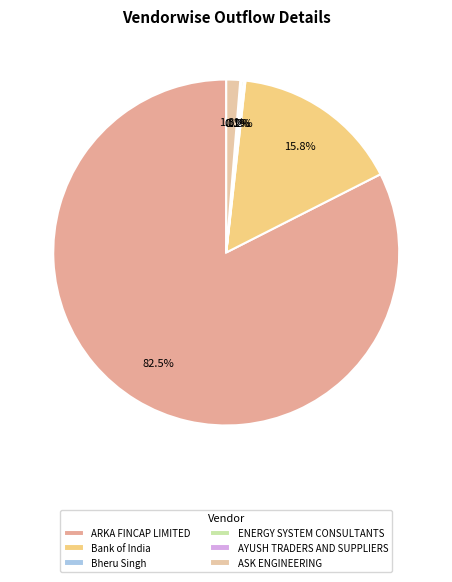

To the nearest percent, what percentage of the pie is Bank of India?

16%